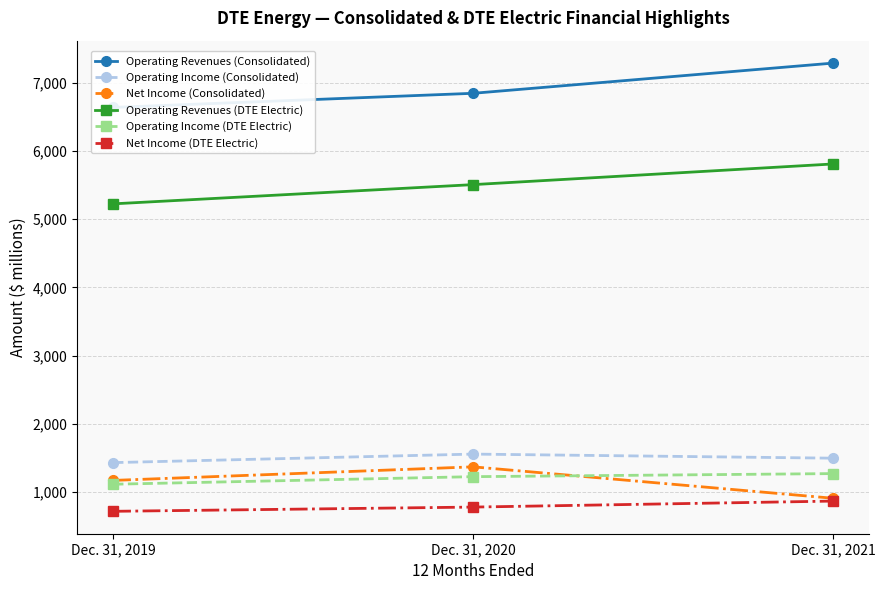

What is the sum of all Net Income (Consolidated) values?

3444